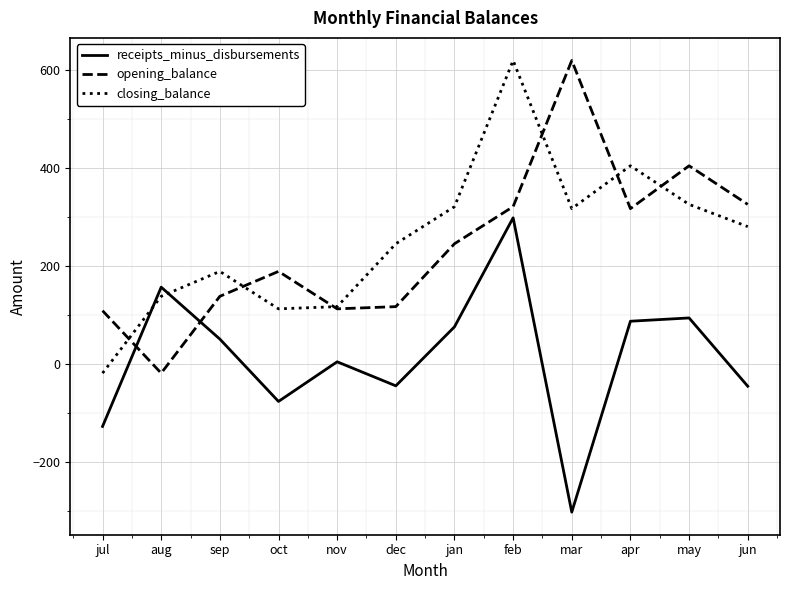

Rank the series at oct from highest to lowest value.

opening_balance, closing_balance, receipts_minus_disbursements